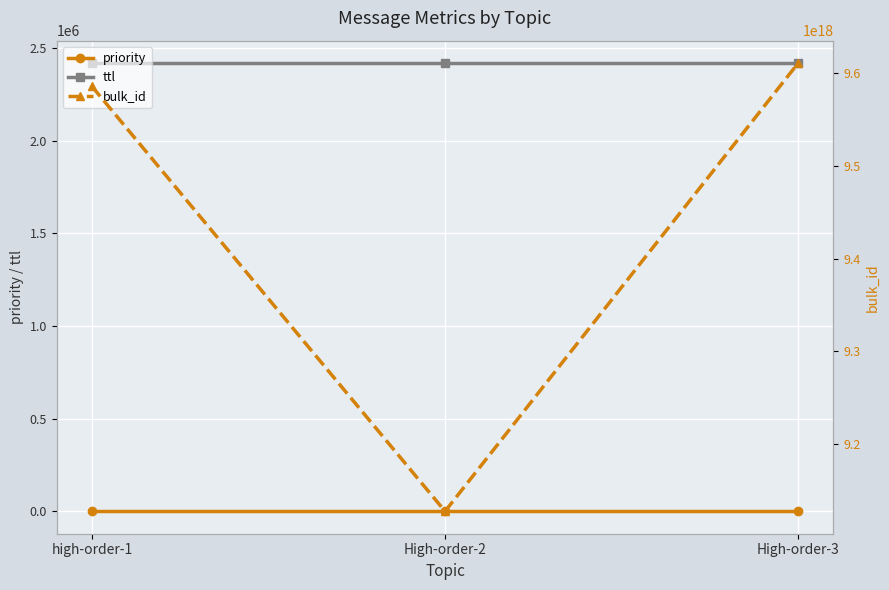

True or false: bulk_id has a value of 9127171577985515520 at High-order-2.

True